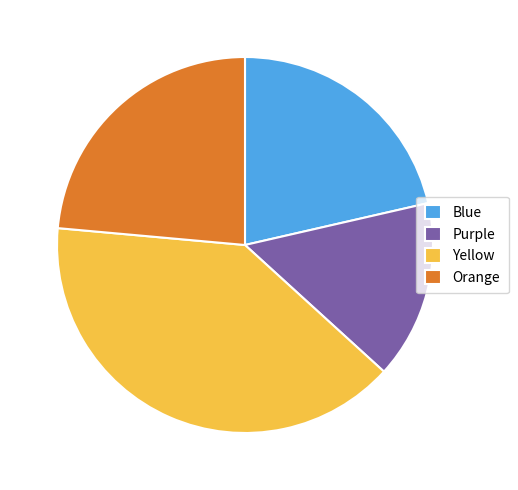

The Blue slice represents 21% of the pie. True or false?

True